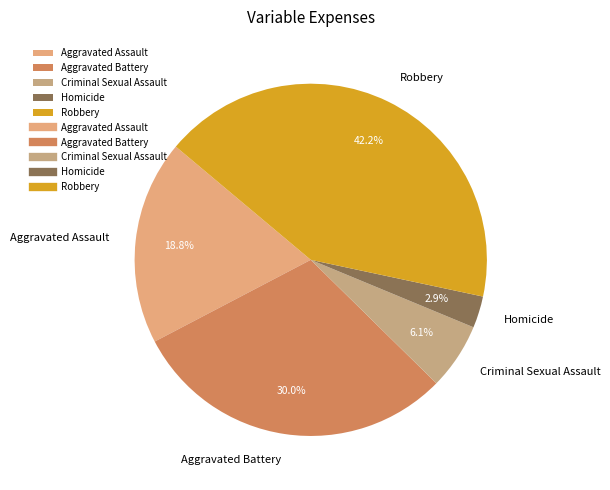

Is it true that Criminal Sexual Assault is 19% of the pie?

False